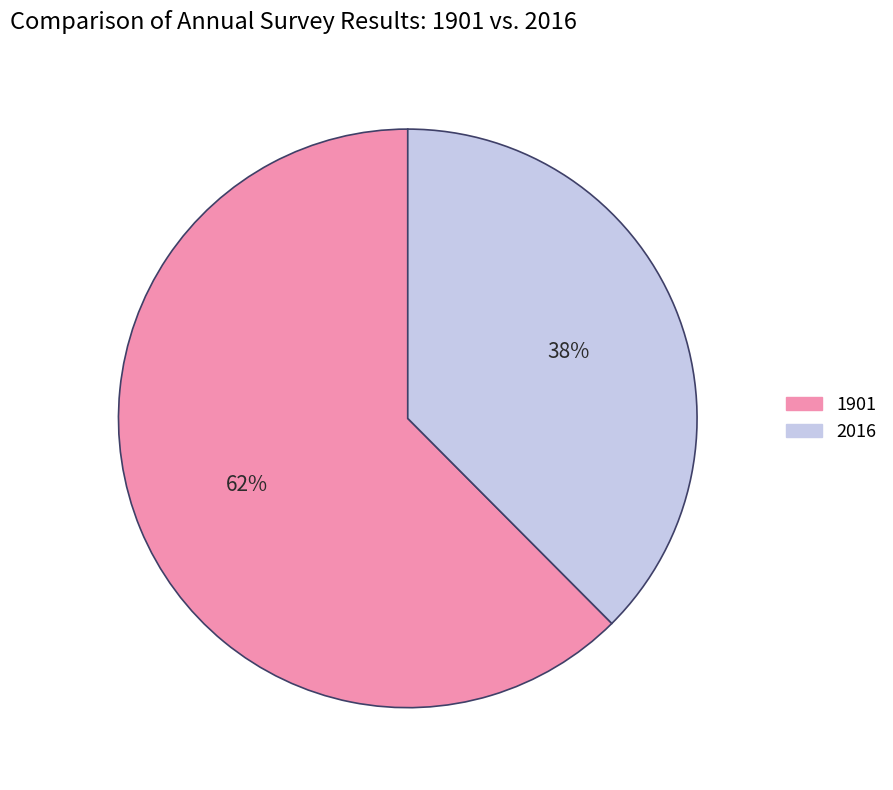

What is the smallest slice in the pie chart?

2016